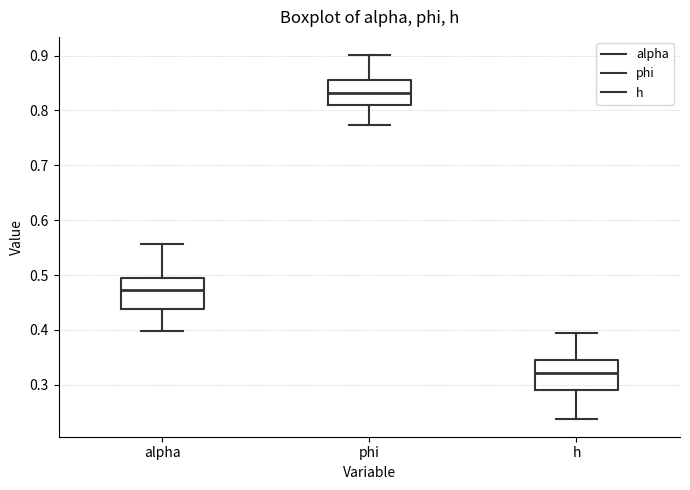

Where is the lower edge of the box for h on the y-axis? The values are not printed on the chart, so give them approximately, as read against the axis.

0.29